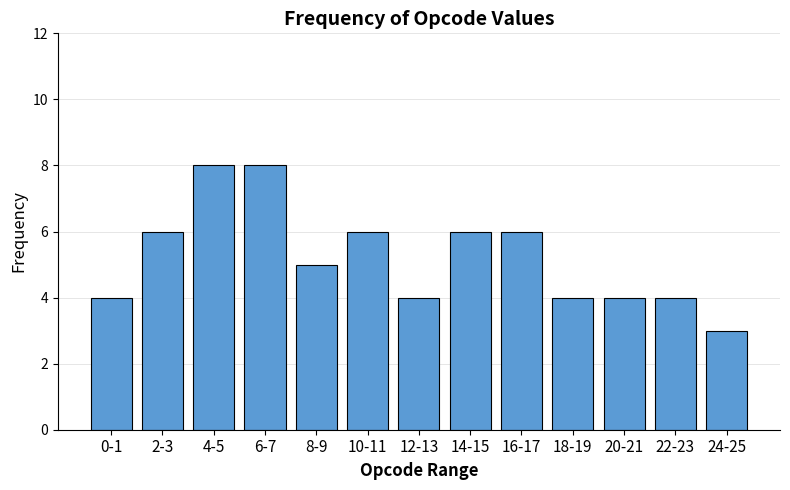

Reading left to right, list all the values displayed in this chart.

4	6	8	8	5	6	4	6	6	4	4	4	3